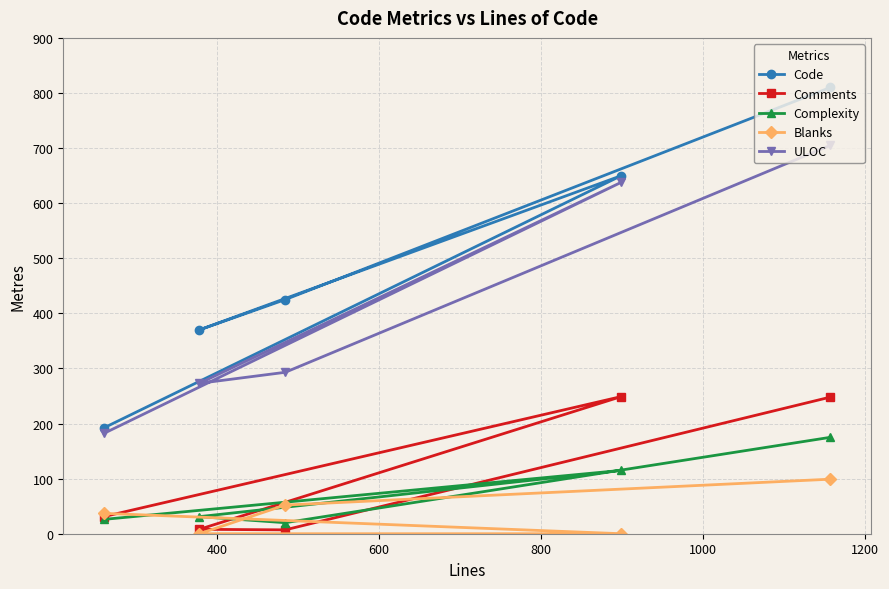

What is the highest value of the Code series?

810